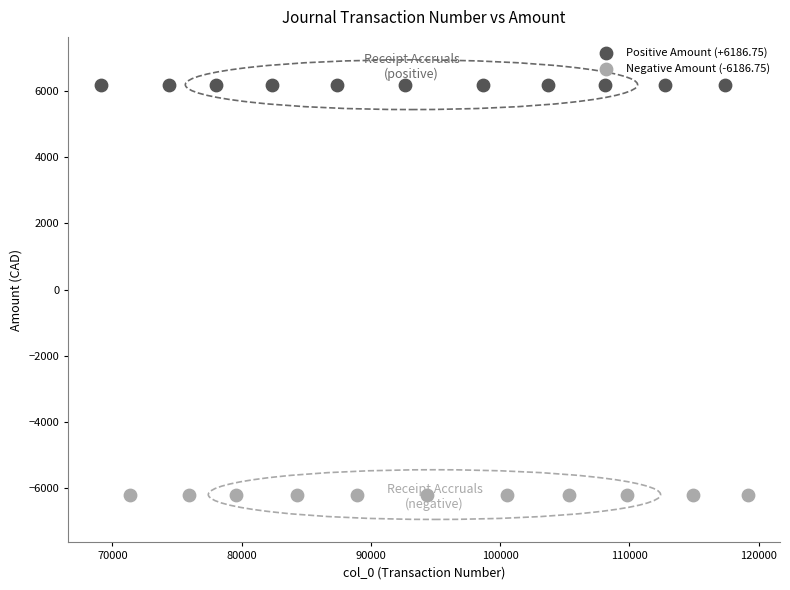

Which series reaches the maximum Y coordinate?

Positive Amount (+6186.75)